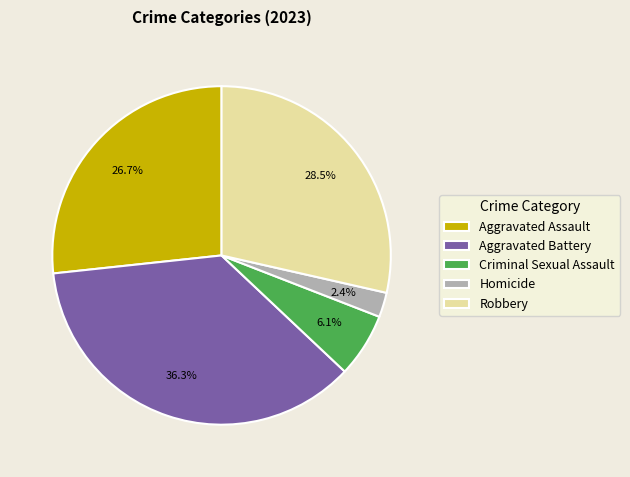

Which category has the smallest portion of the pie?

Homicide